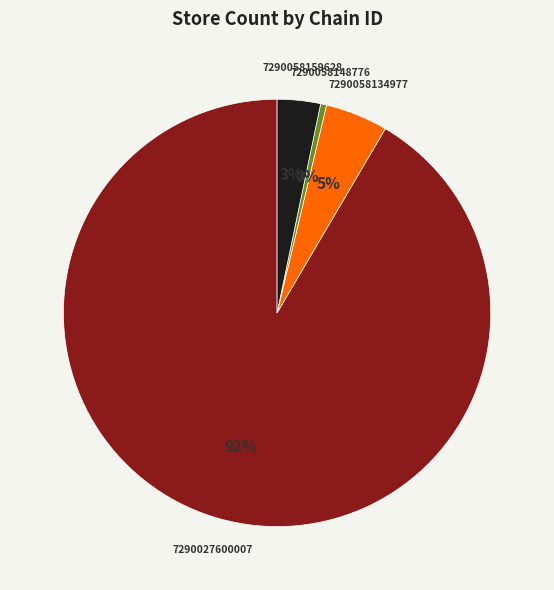

Between 7290027600007 and 7290058148776, which is larger?

7290027600007